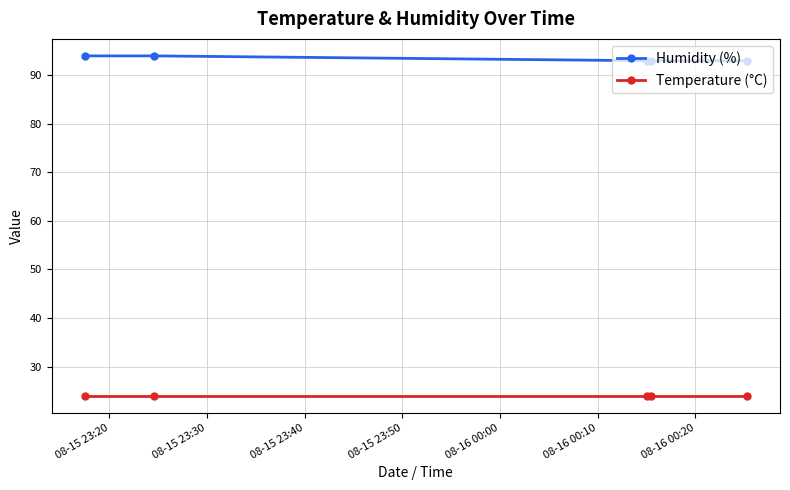

True or false: Humidity (%) has more than 2 interior local peaks.

False